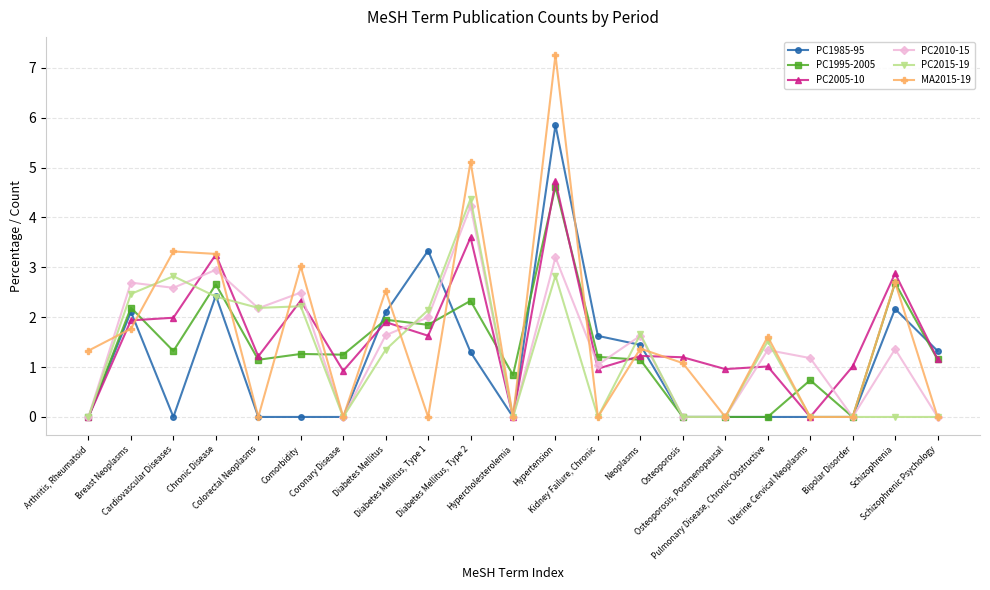

What is the value of the PC1985-95 point at the 10th from the left?

1.3